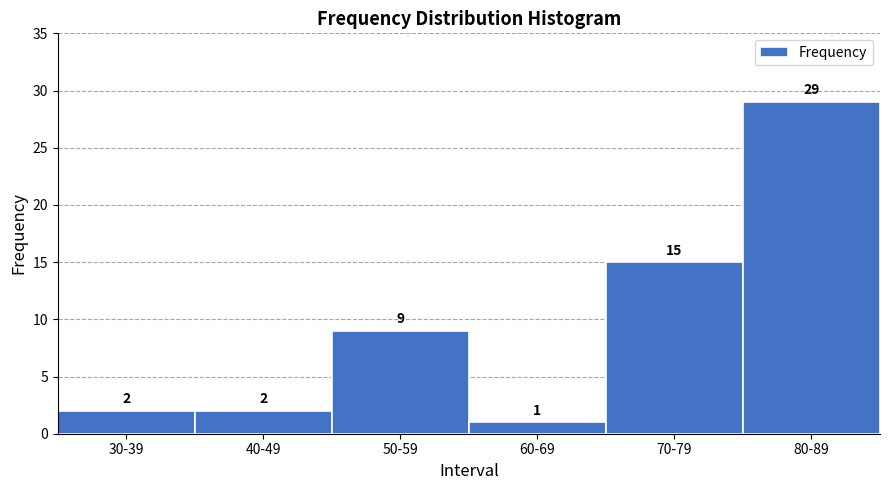

Reading left to right, what are all the values shown in this chart?

30-39=2	40-49=2	50-59=9	60-69=1	70-79=15	80-89=29